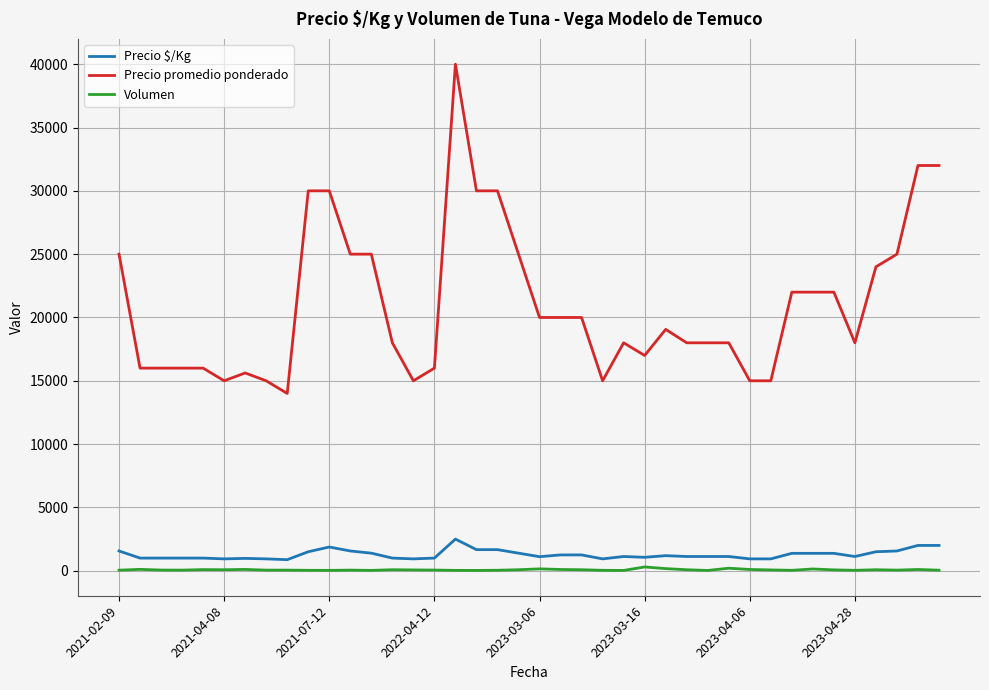

Rank the series by their maximum value, from lowest to highest.

Volumen, Precio $/Kg, Precio promedio ponderado